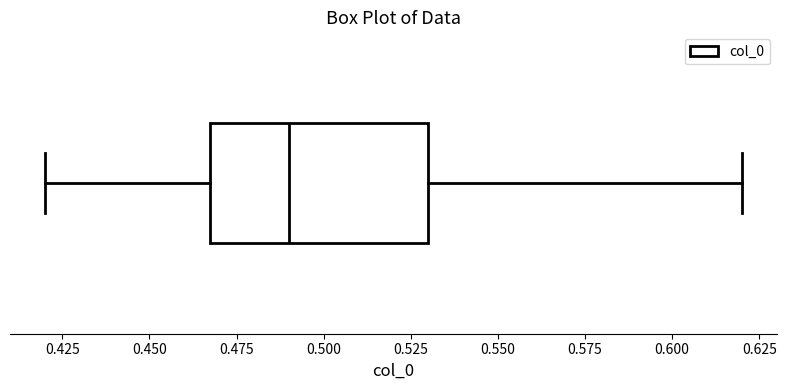

Where is the right edge of the box on the x-axis? The values are not printed on the chart, so give them approximately, as read against the axis.

0.53